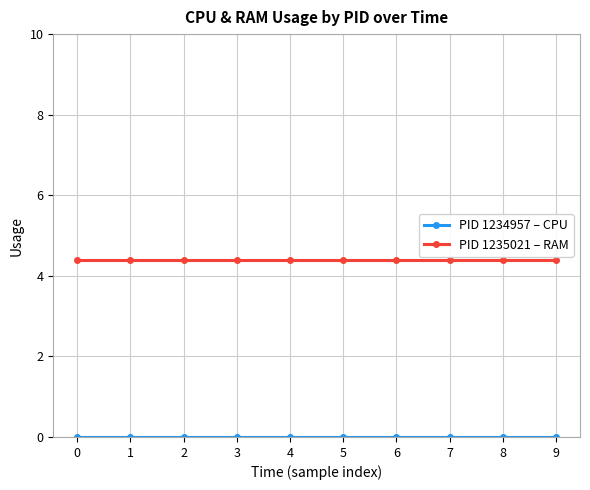

The value of PID 1235021 – RAM at 0 is 1.6. True or false?

False